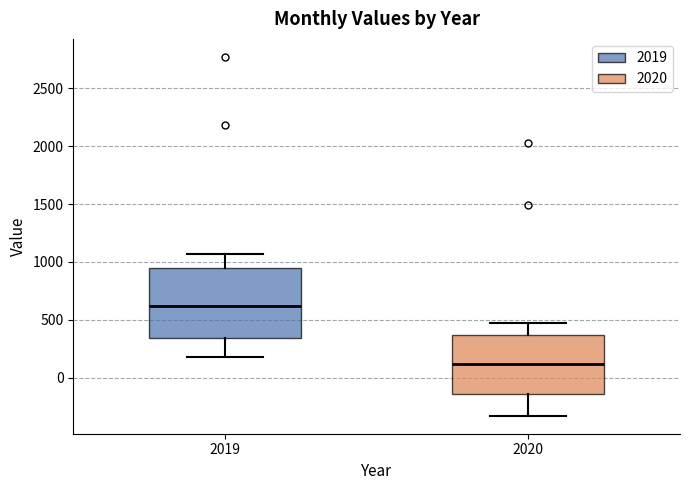

Which box is the tallest, from its lower edge to its upper edge?

2019